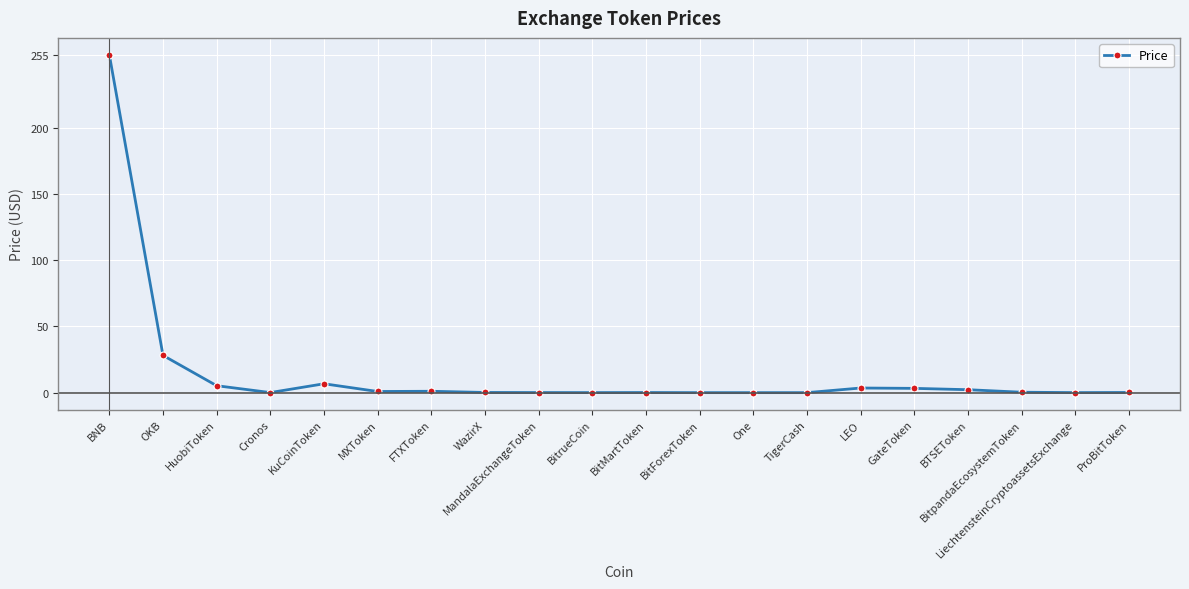

What is the difference between the maximum and minimum values?

255.2